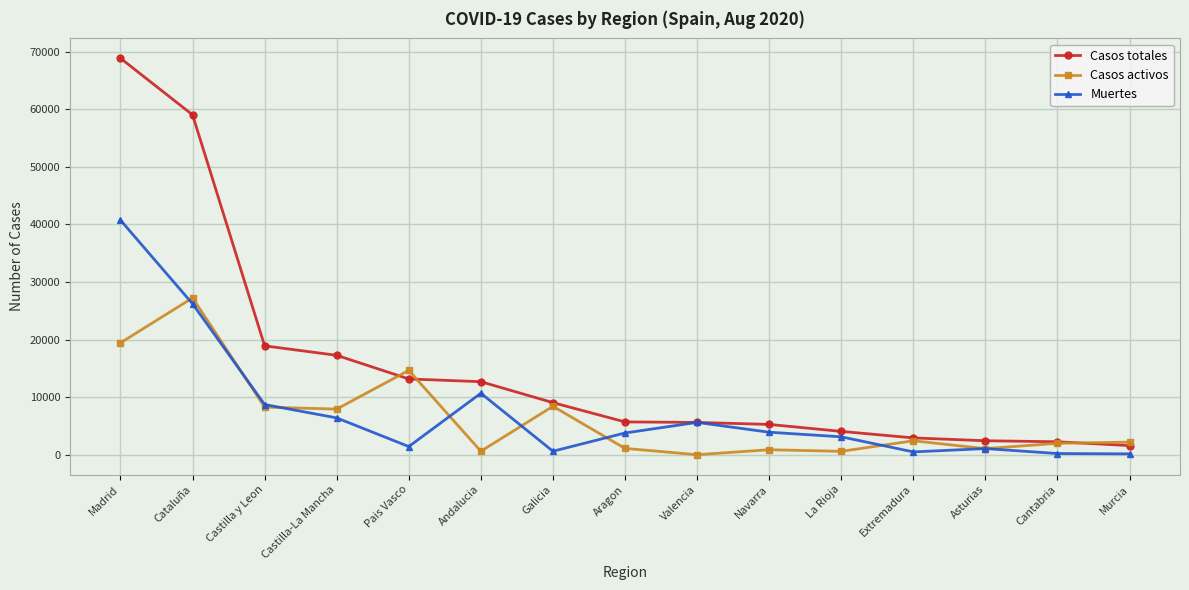

Where is the first local maximum for Casos activos?

Cataluña